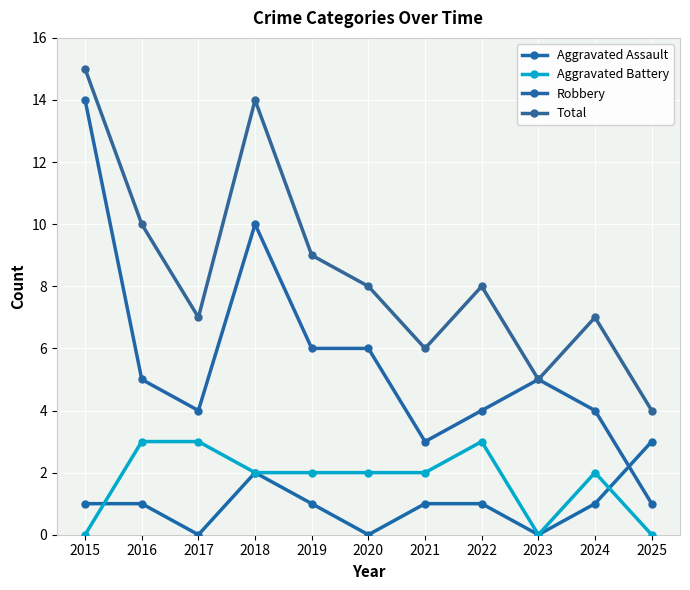

How many distinct data groups are displayed?

4